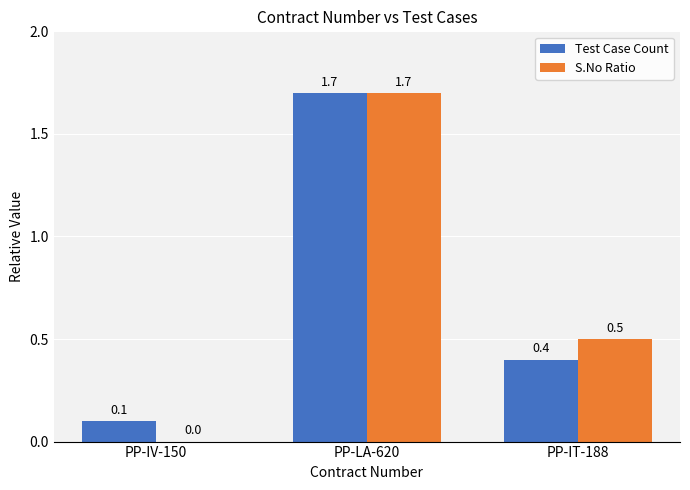

Is the value of Test Case Count at PP-LA-620 greater than the value of S.No Ratio at PP-IT-188?

Yes